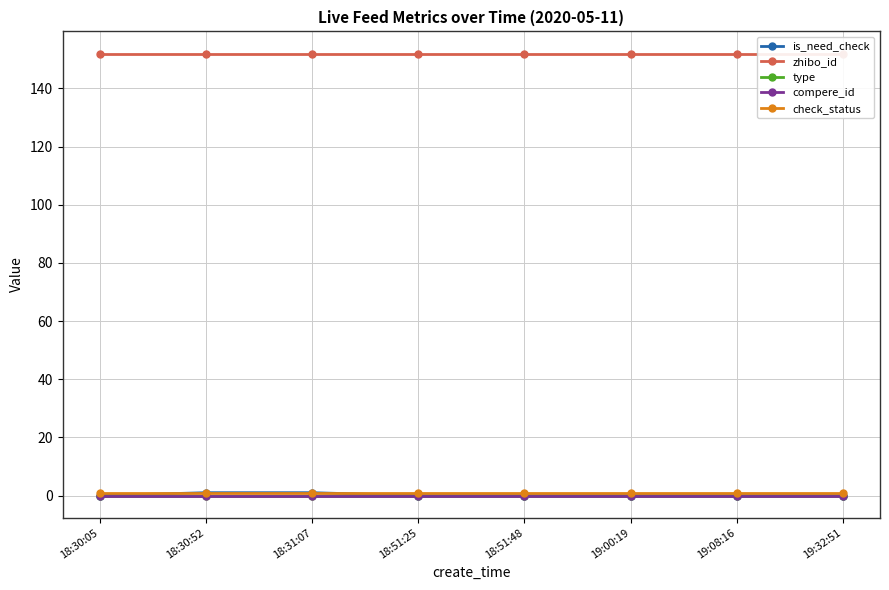

What is the value of the zhibo_id point at the 1st from the left?

152